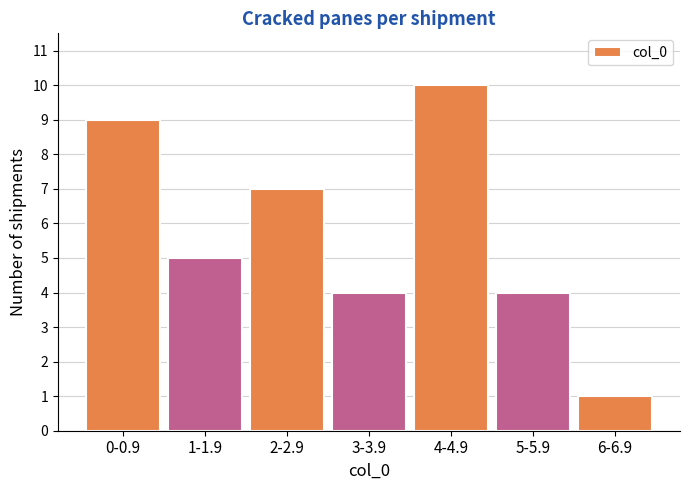

Reading right to left, extract all data points from this chart.

6-6.9=1	5-5.9=4	4-4.9=10	3-3.9=4	2-2.9=7	1-1.9=5	0-0.9=9